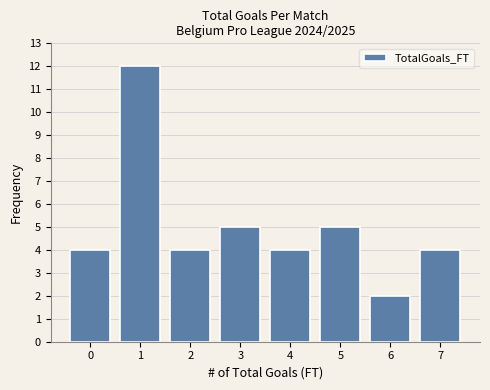

Reading left to right, transcribe all the data shown in this chart.

0=4	1=12	2=4	3=5	4=4	5=5	6=2	7=4